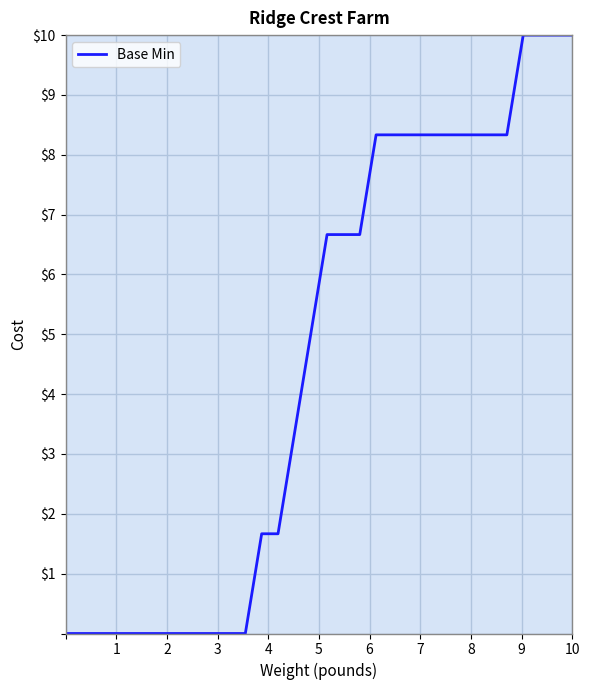

Reading left to right, extract all data points from this chart.

0.0	0.0	0.0	0.0	0.0	0.0	0.0	0.0	0.0	0.0	0.0	0.0	1.7	1.7	3.3	5.0	6.7	6.7	6.7	8.3	8.3	8.3	8.3	8.3	8.3	8.3	8.3	8.3	10.0	10.0	10.0	10.0